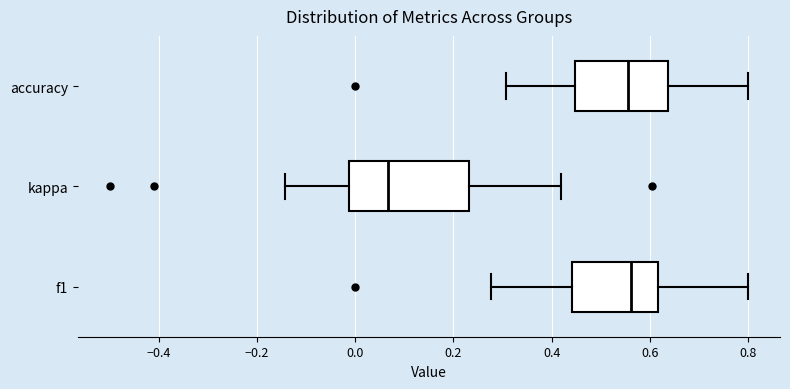

Which box is the widest, from its left edge to its right edge?

kappa